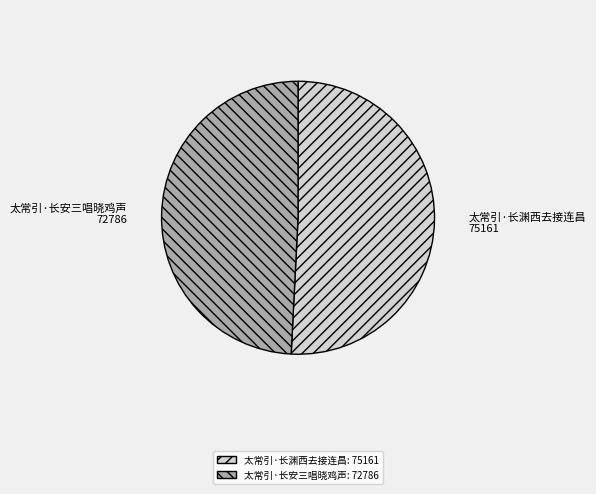

Count the number of slices in the pie.

2